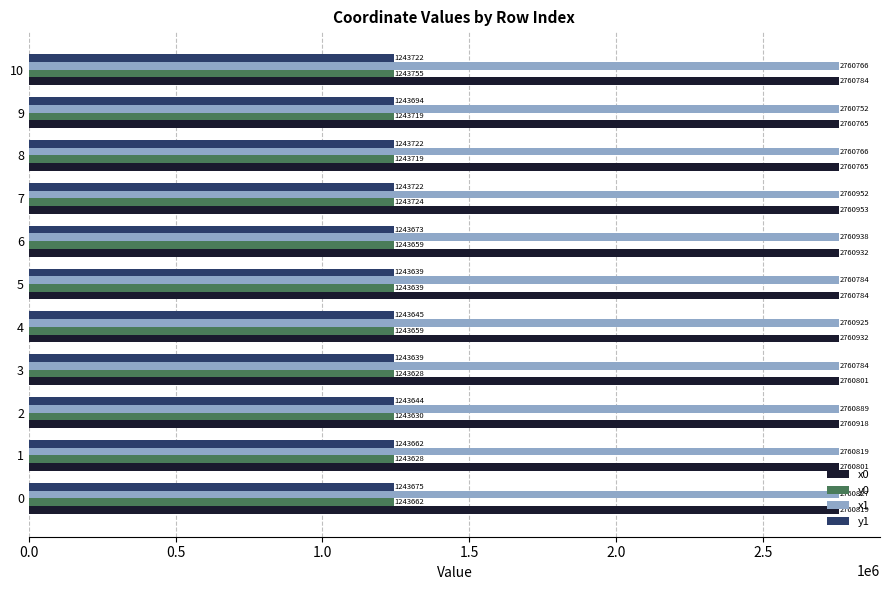

Is it true that y0 equals 1656962.8 at 8?

False